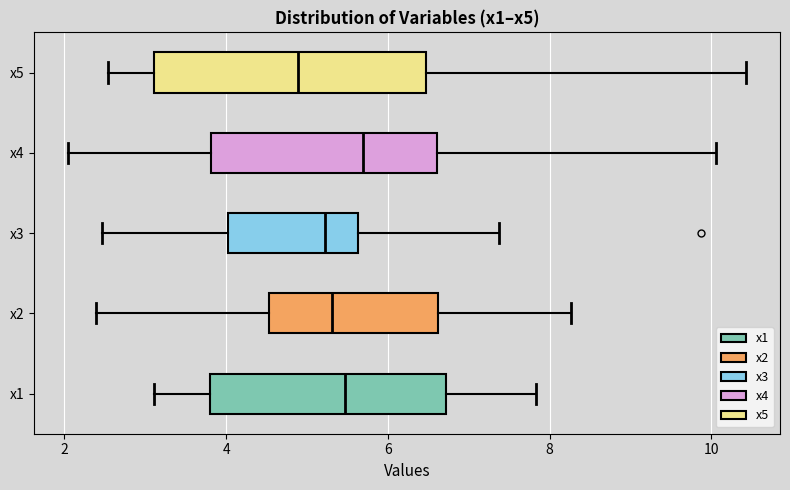

Which box is the widest, from its left edge to its right edge?

x5